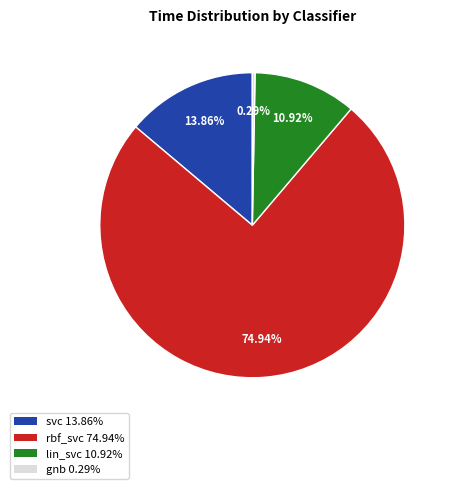

Which category has the biggest portion of the pie?

rbf_svc